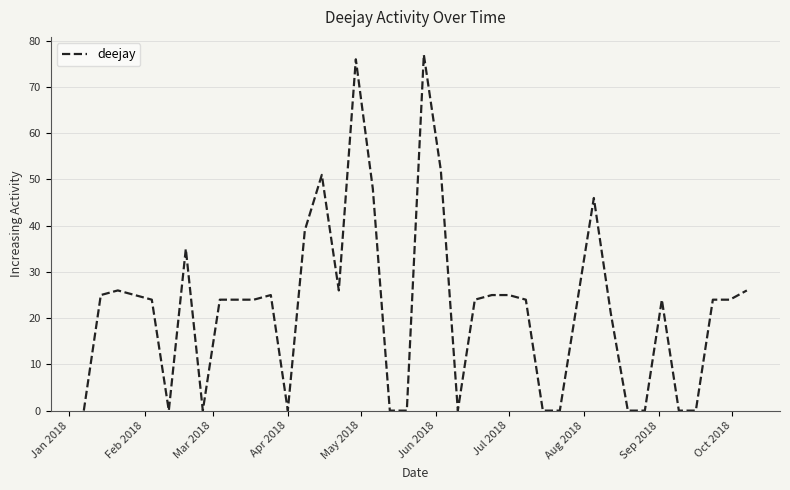

What is the maximum value shown in the chart?

77